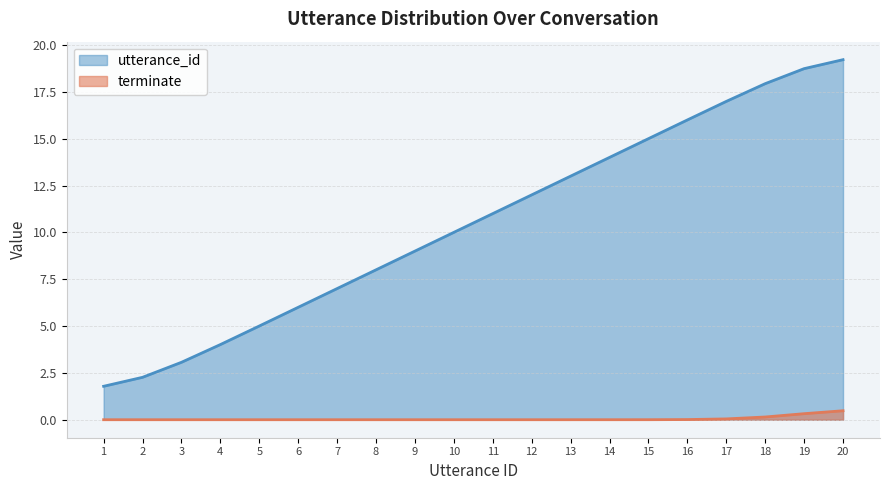

Between 1 and 7, which is larger?

7